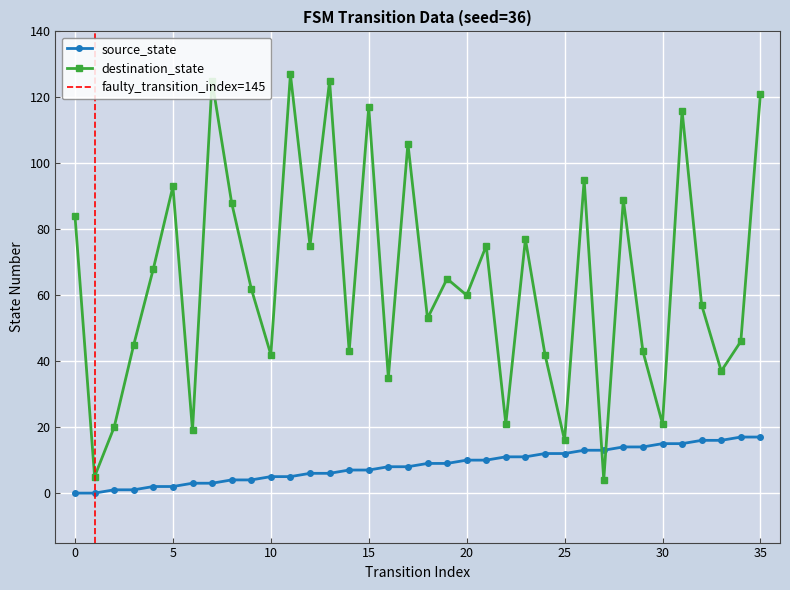

Which has a higher value, 11 or 27?

27